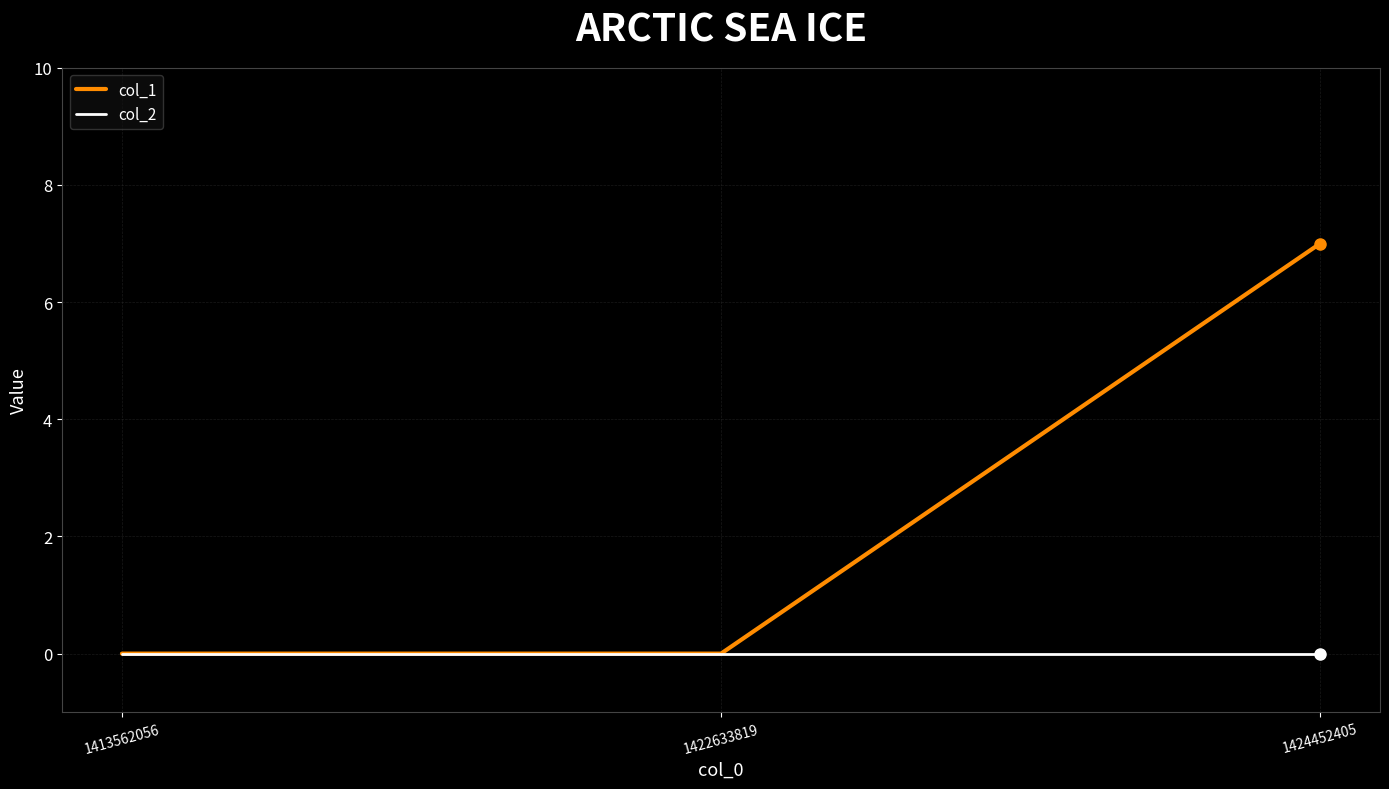

What is the difference between the col_1 values at 1424452405 and 1422633819?

7